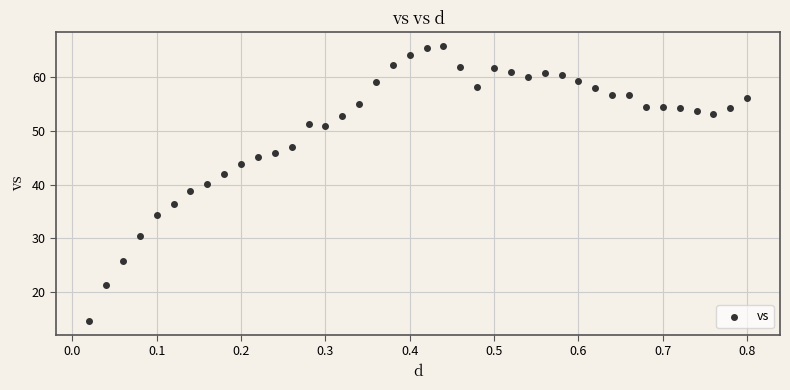

What is the range of X values (max minus min)?

0.8